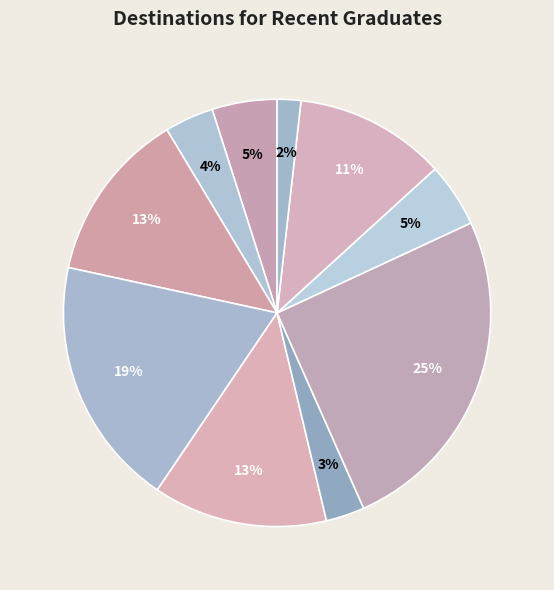

How many slices are in this pie chart?

10